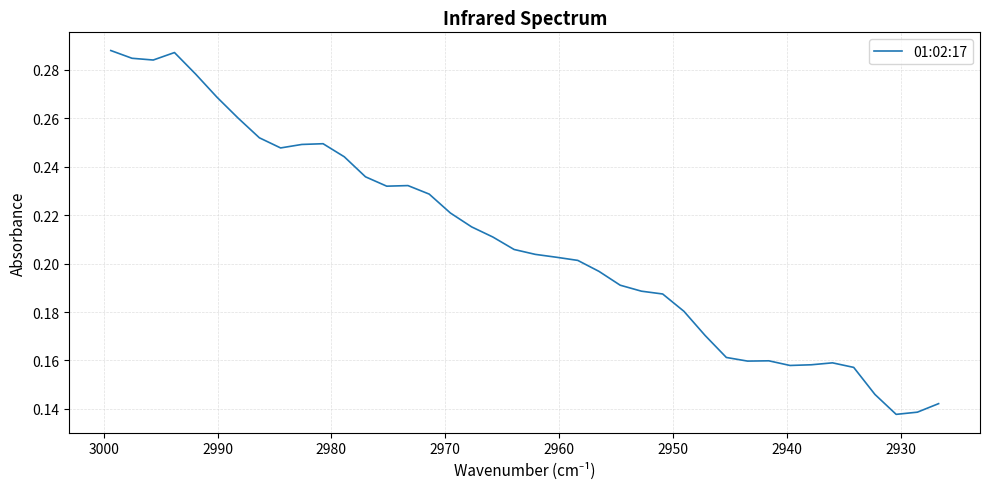

Is it true that the value at 28 is 0.0?

False